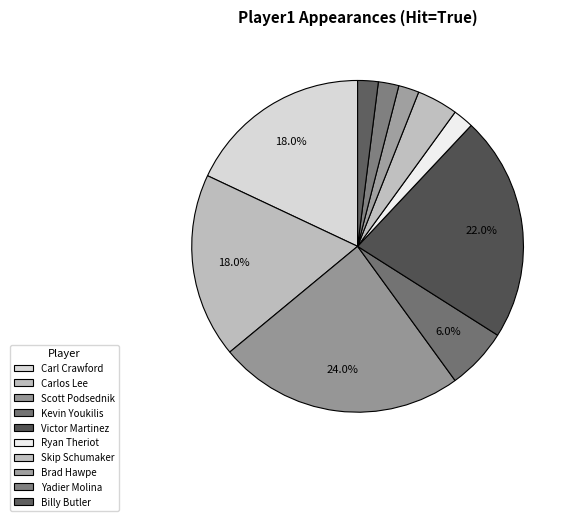

What is the largest slice in the pie chart?

Scott Podsednik